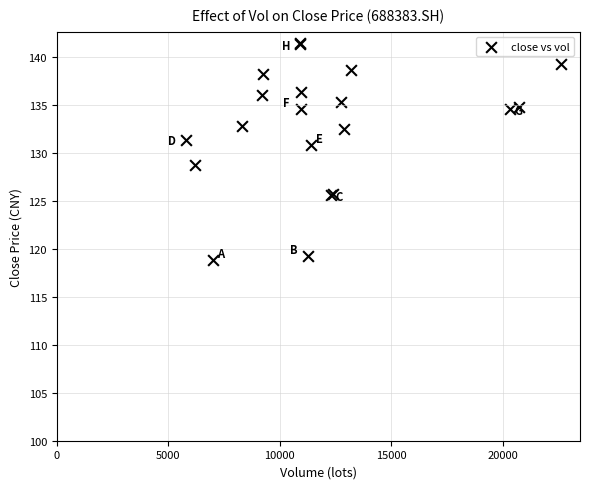

What Y value in the scatter plot is closest to 130?

130.8